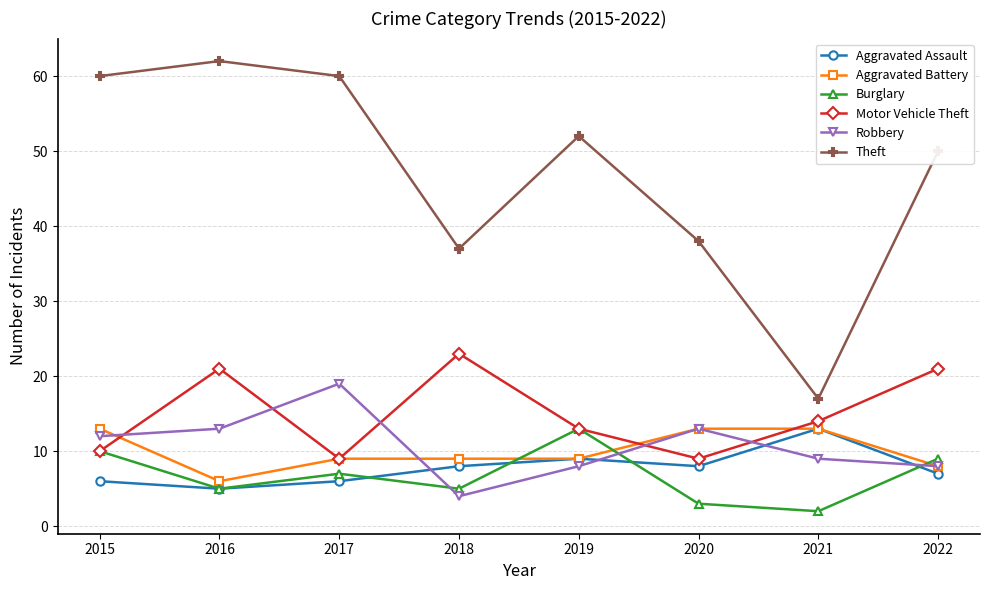

Which series has the largest total across all categories?

Theft